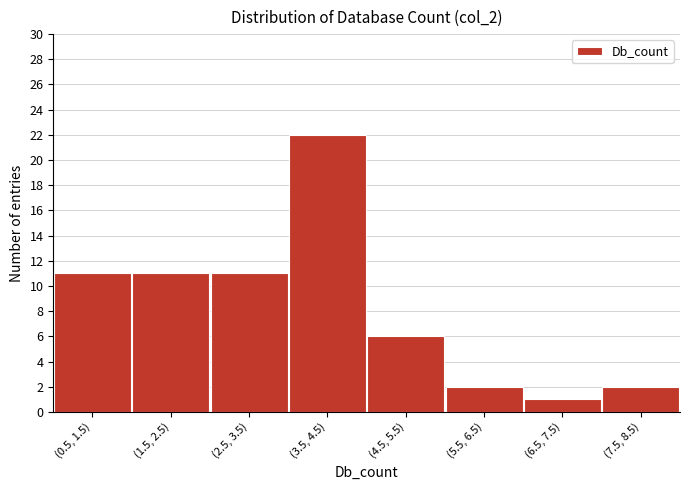

Reading left to right, list all the values displayed in this chart.

11	11	11	22	6	2	1	2